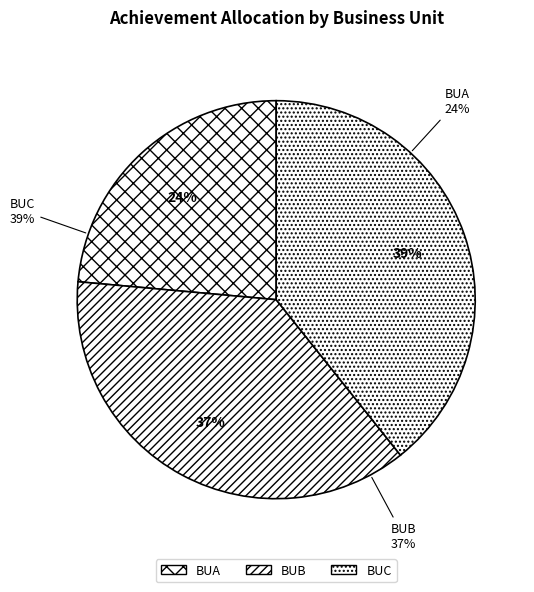

Is there a majority slice in this chart?

No